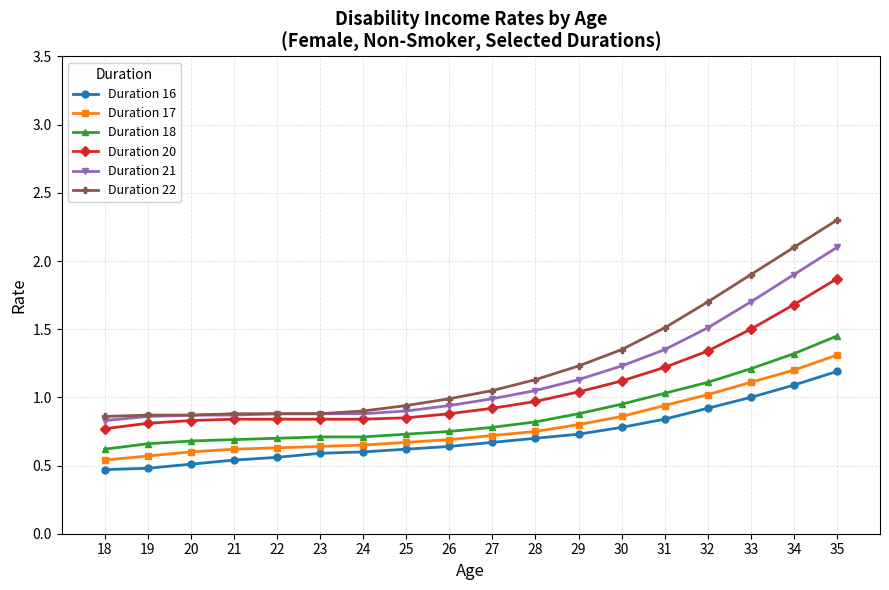

Which series changed the most between 18 and 24?

Duration 16